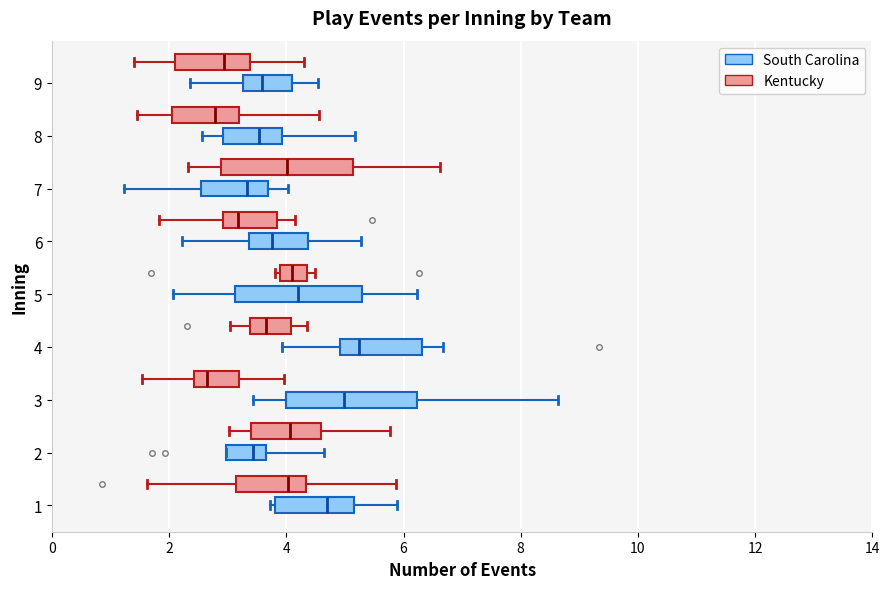

Reading bottom to top, transcribe this box plot: for each box, give where its median line is, the range the box spans, and where its two whiskers end, as read against the x-axis. The values are not printed on the chart, so give them approximately, as read against the axis.

1 (South Carolina): median 4.6, box 3.8 to 5.2, whiskers 3.8 (just left of the box's left edge) to 5.8
1 (Kentucky): median 4.0, box 3.2 to 4.4, whiskers 1.6 to 5.8
2 (South Carolina): median 3.4, box 3.0 to 3.6, whiskers 3.0 to 4.6
2 (Kentucky): median 4.0, box 3.4 to 4.6, whiskers 3.0 to 5.8
3 (South Carolina): median 5.0, box 4.0 to 6.2, whiskers 3.4 to 8.6
3 (Kentucky): median 2.6, box 2.4 to 3.2, whiskers 1.6 to 4.0
4 (South Carolina): median 5.2, box 5.0 to 6.4, whiskers 4.0 to 6.6
4 (Kentucky): median 3.6, box 3.4 to 4.0, whiskers 3.0 to 4.4
5 (South Carolina): median 4.2, box 3.2 to 5.2, whiskers 2.0 to 6.2
5 (Kentucky): median 4.0, box 3.8 to 4.4, whiskers 3.8 (just left of the box's left edge) to 4.4 (just right of the box's right edge)
6 (South Carolina): median 3.8, box 3.4 to 4.4, whiskers 2.2 to 5.2
6 (Kentucky): median 3.2, box 3.0 to 3.8, whiskers 1.8 to 4.2
7 (South Carolina): median 3.4, box 2.6 to 3.6, whiskers 1.2 to 4.0
7 (Kentucky): median 4.0, box 2.8 to 5.2, whiskers 2.4 to 6.6
8 (South Carolina): median 3.6, box 3.0 to 4.0, whiskers 2.6 to 5.2
8 (Kentucky): median 2.8, box 2.0 to 3.2, whiskers 1.4 to 4.6
9 (South Carolina): median 3.6, box 3.2 to 4.0, whiskers 2.4 to 4.6
9 (Kentucky): median 3.0, box 2.2 to 3.4, whiskers 1.4 to 4.4